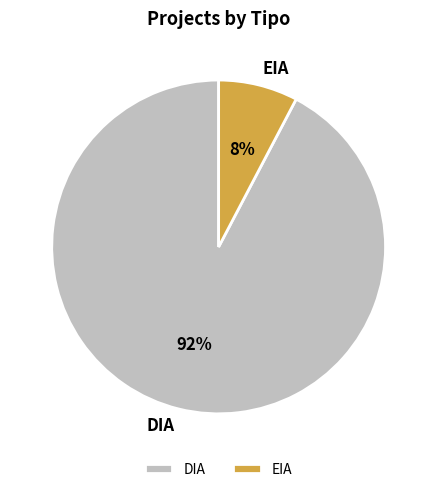

Do DIA and EIA together represent more than half of the pie?

Yes